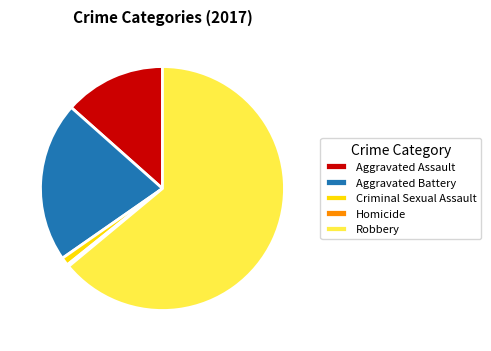

The Robbery slice represents 72% of the pie. True or false?

False